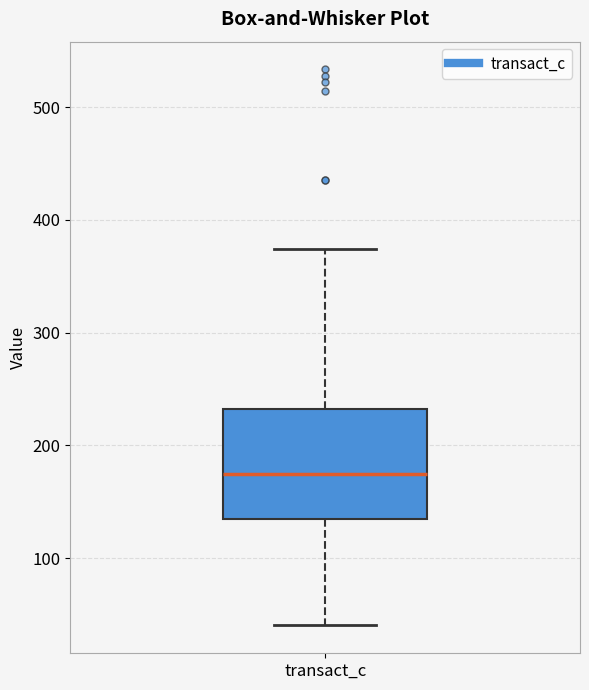

Read this box plot against the y-axis: the position of the median line, the range covered by the box, and the ends of both whiskers. The values are not printed on the chart, so give them approximately, as read against the axis.

median 170, box 130 to 230, whiskers 40 to 370